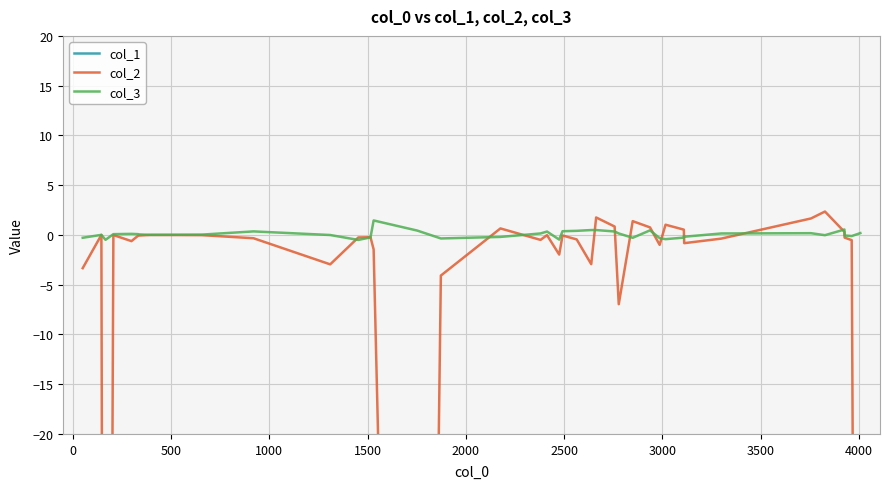

Which series has the widest spread of values?

col_1